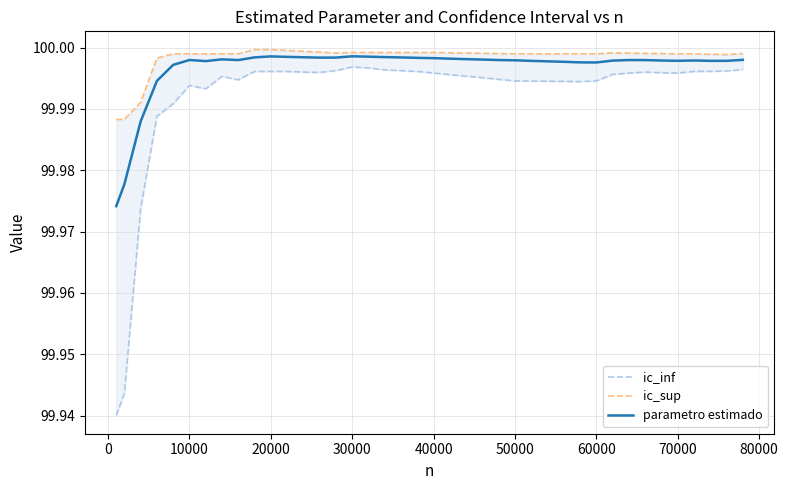

What is the greatest value displayed?

100.0